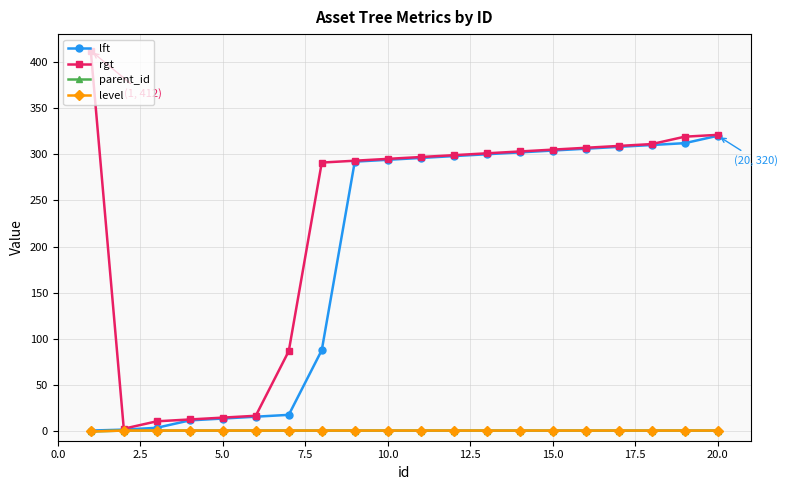

Is this an area chart (filled region under the line)?

No